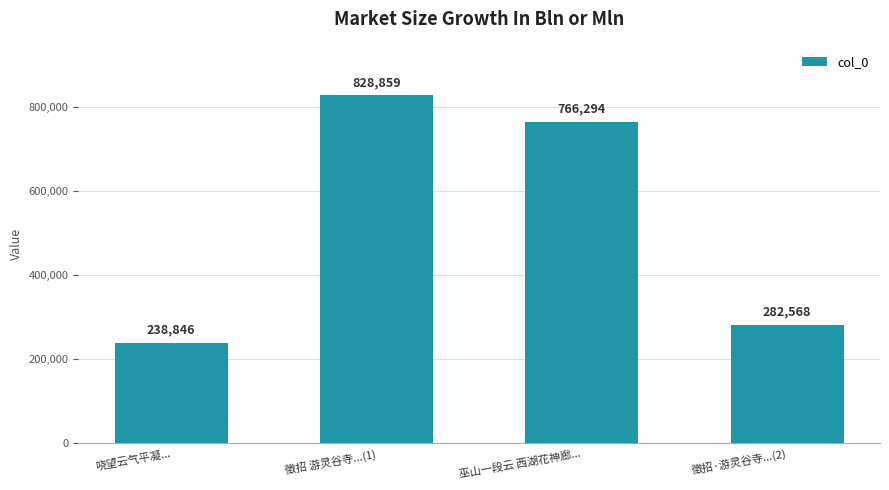

What position from the left is 哓望云气平凝...?

1